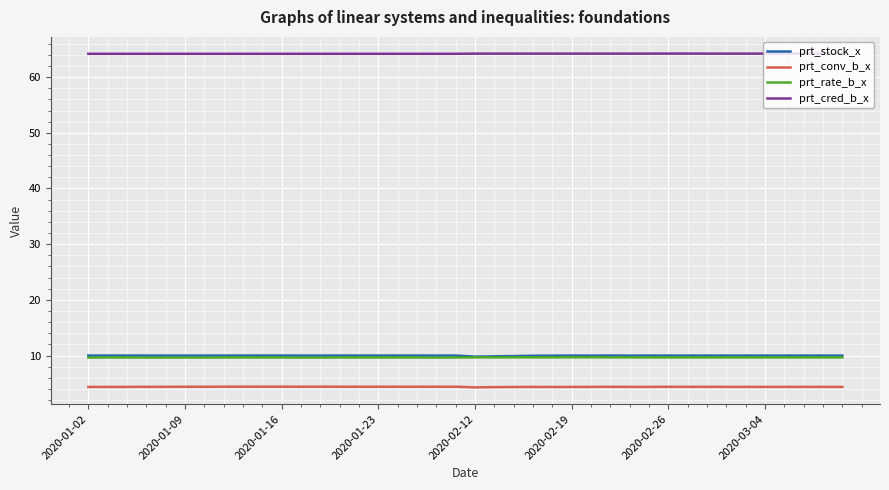

What is the maximum value for prt_conv_b_x?

4.4